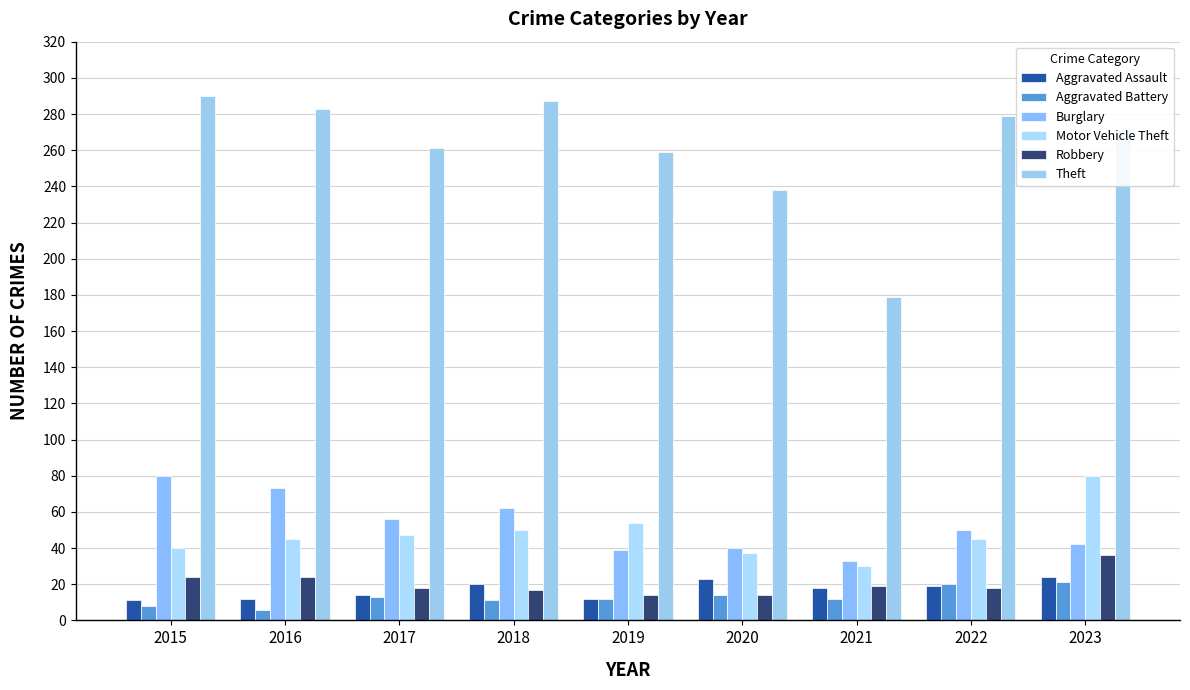

Between 2018 and 2021, which series saw the biggest shift?

Theft